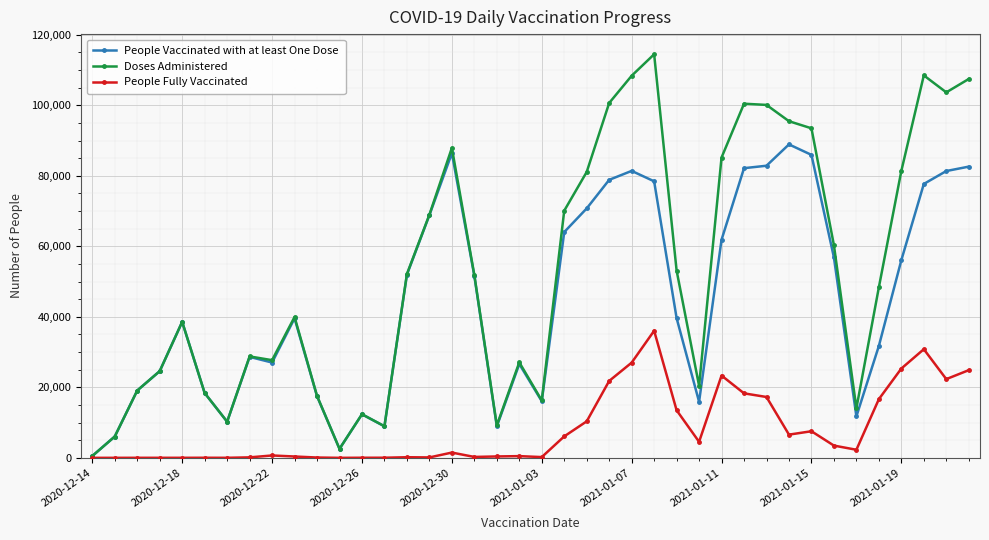

What is the maximum value for People Vaccinated with at least One Dose?

88916